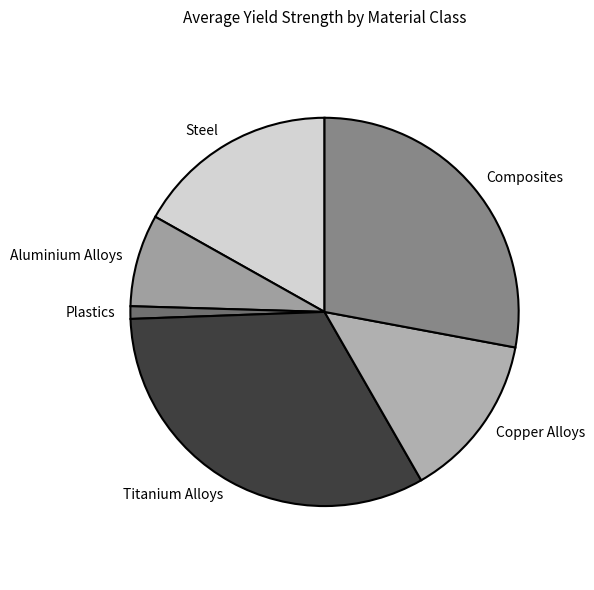

True or false: Titanium Alloys accounts for 46% of the total.

False